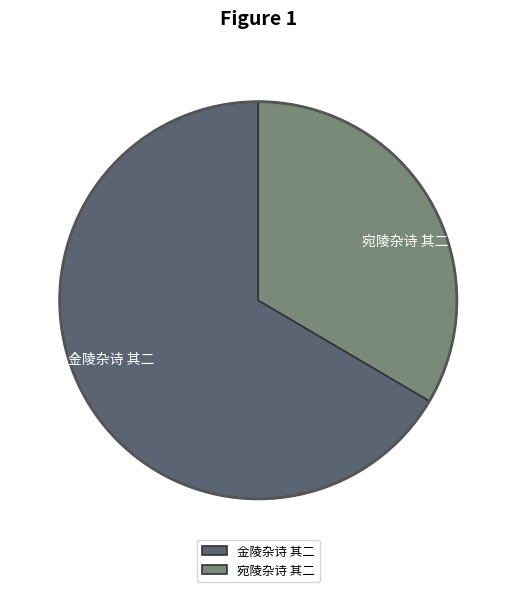

Which has a higher value, 金陵杂诗 其二 or 宛陵杂诗 其二?

金陵杂诗 其二